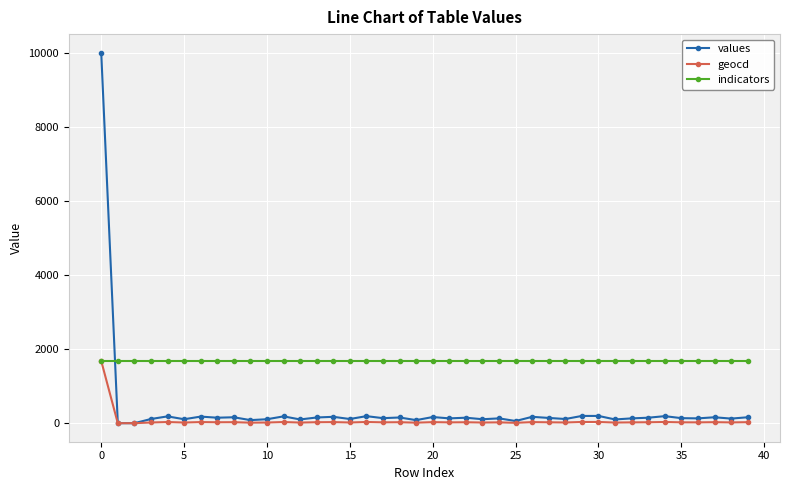

True or false: values and indicators intersect in this chart.

True